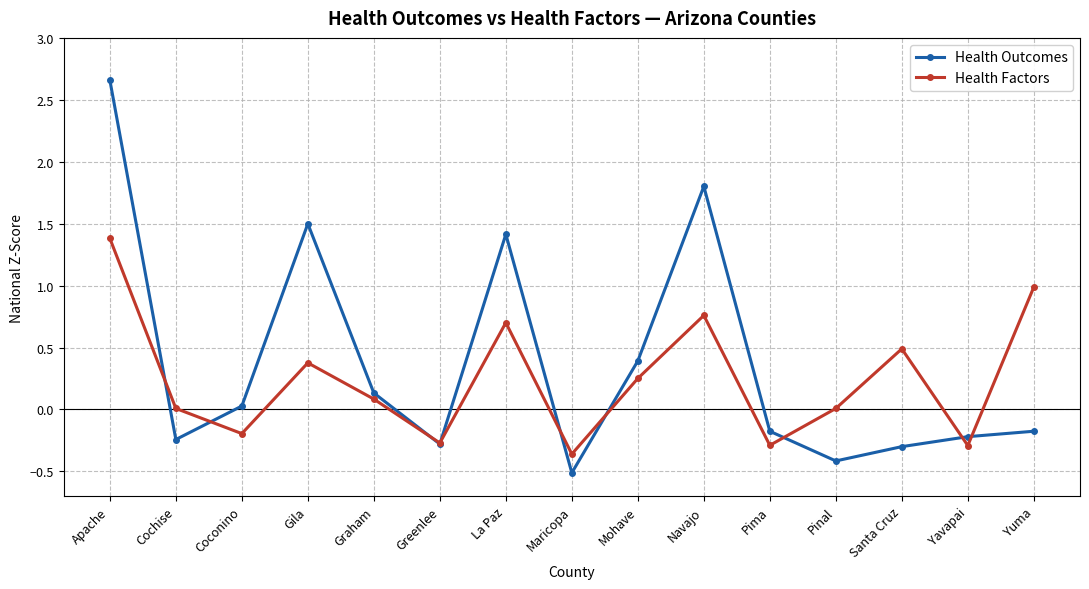

What is the difference between the second highest and second lowest values in the Health Factors series?

1.3